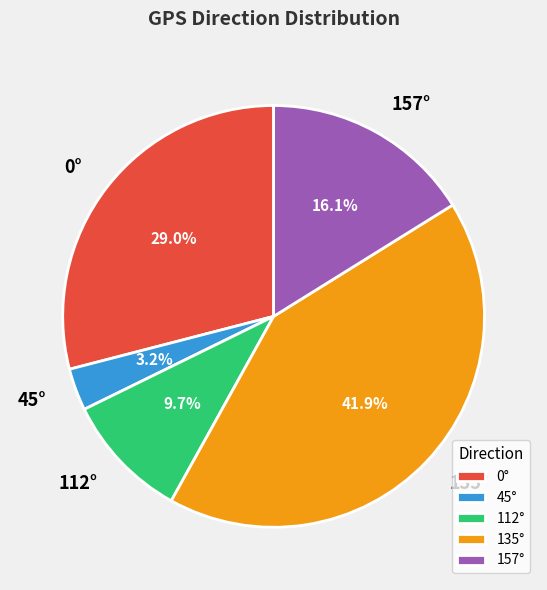

Is there a majority slice in this chart?

No